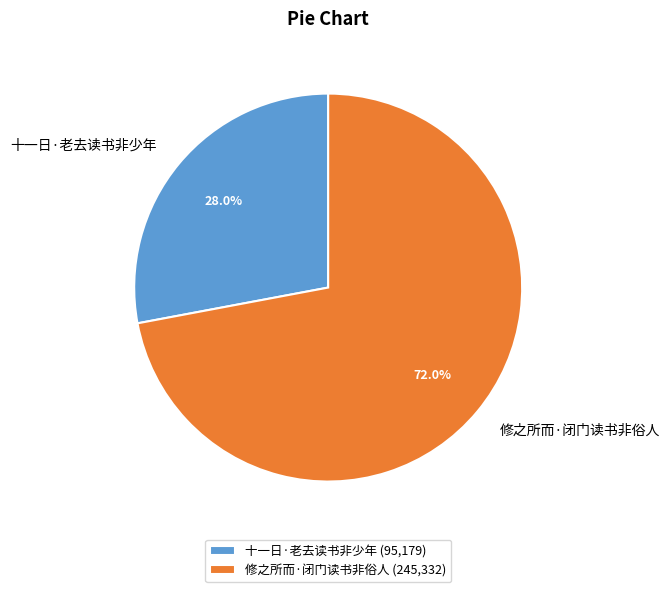

What percentage is the 十一日·老去读书非少年 slice, to the nearest percent?

28%